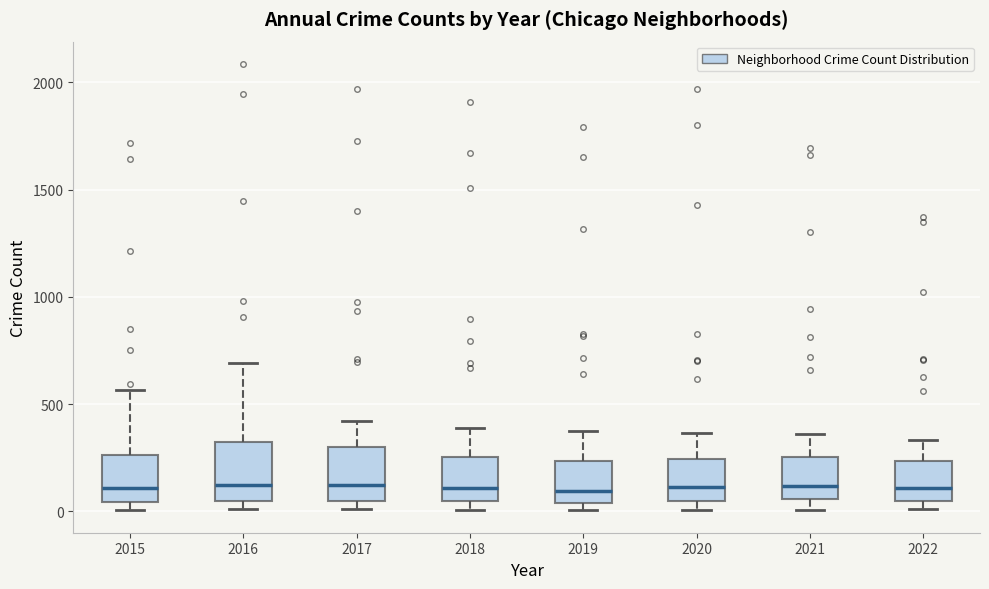

Reading left to right, transcribe this box plot: for each box, give where its median line is, the range the box spans, and where its two whiskers end, as read against the y-axis. The values are not printed on the chart, so give them approximately, as read against the axis.

2015: median 100, box 50 to 250, whiskers 0 to 550
2016: median 150, box 50 to 300, whiskers 0 to 700
2017: median 100, box 50 to 300, whiskers 0 to 400
2018: median 100, box 50 to 250, whiskers 0 to 400
2019: median 100, box 50 to 250, whiskers 0 to 400
2020: median 100, box 50 to 250, whiskers 0 to 350
2021: median 100, box 50 to 250, whiskers 0 to 350
2022: median 100, box 50 to 250, whiskers 0 to 350